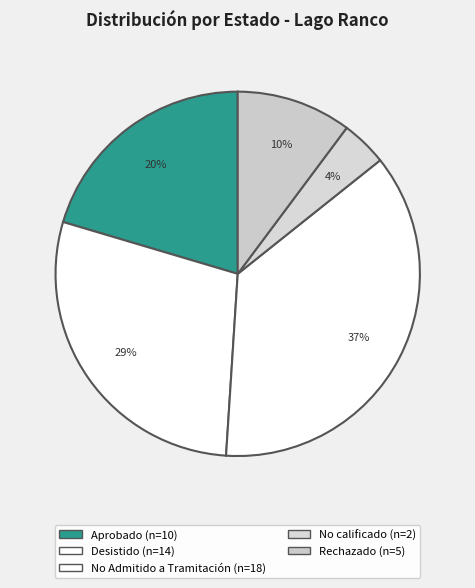

Approximately how many times larger is the value at Aprobado compared to Desistido?

0.7